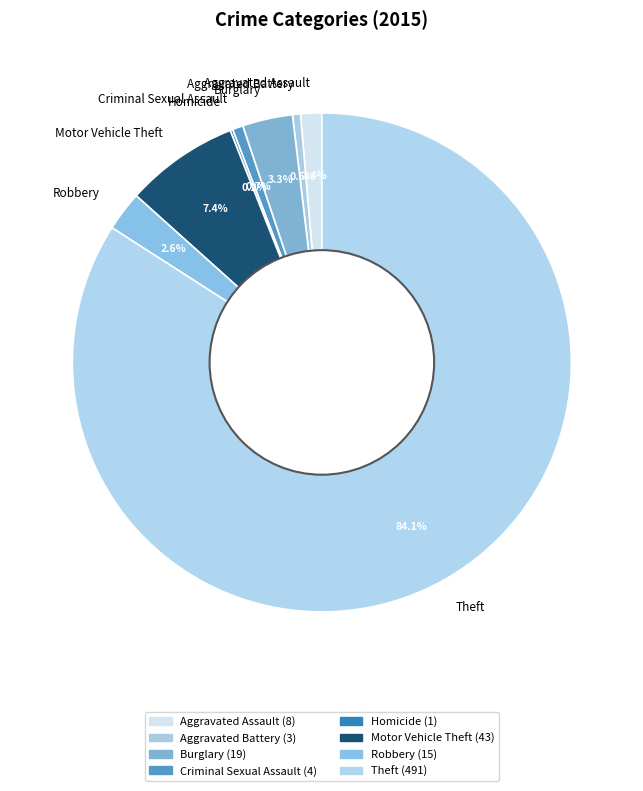

Which has a higher value, Theft or Aggravated Battery?

Theft